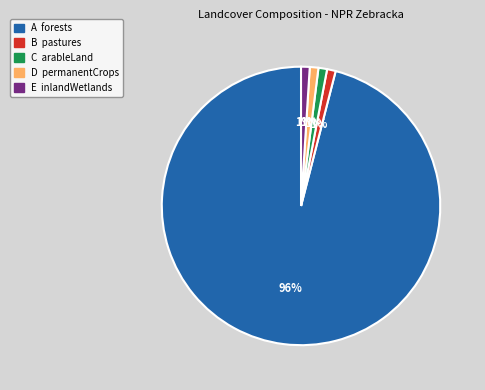

To the nearest percent, what portion does E inlandWetlands represent?

1%